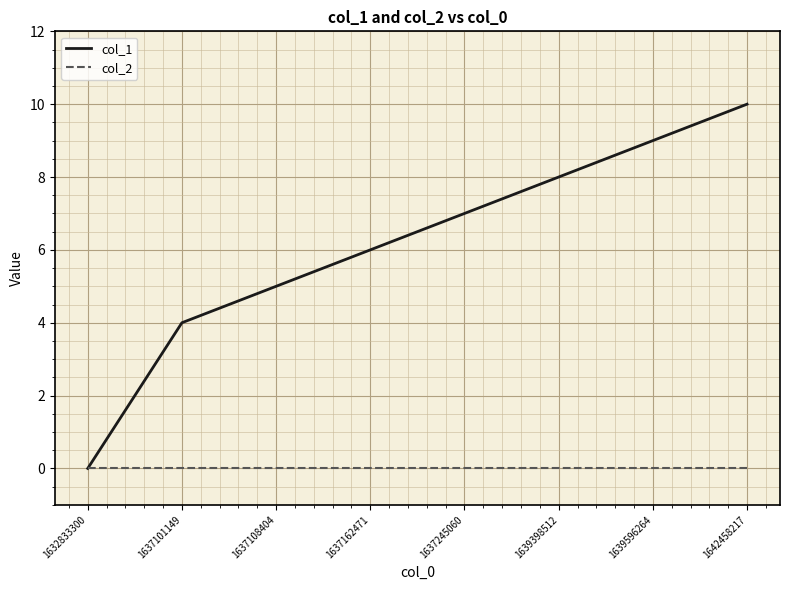

Which category has the highest value in the col_1 series?

1642458217